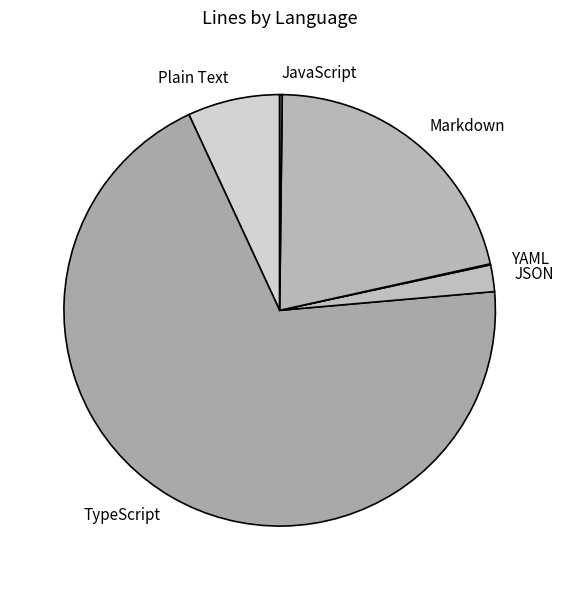

Is the sum of TypeScript and JSON greater than half?

Yes